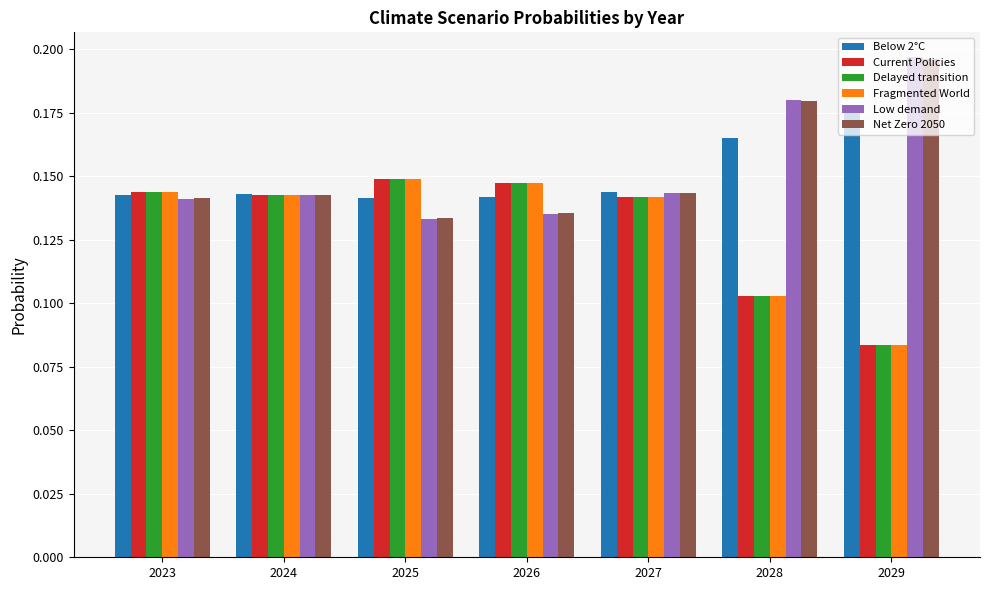

The Low demand series shows 0.2 at 2024. True or false?

False